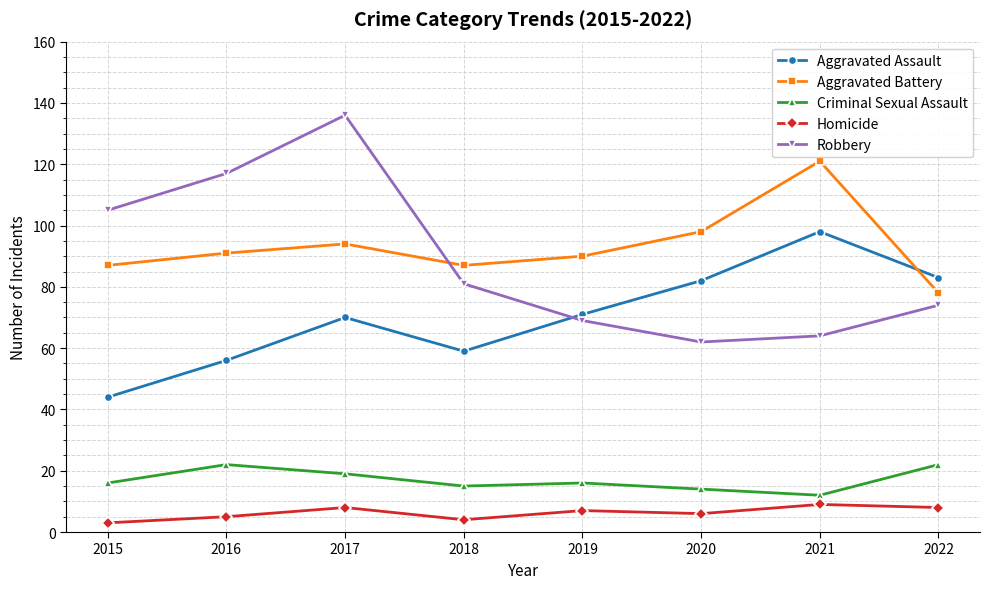

Which series has the largest total across all categories?

Aggravated Battery